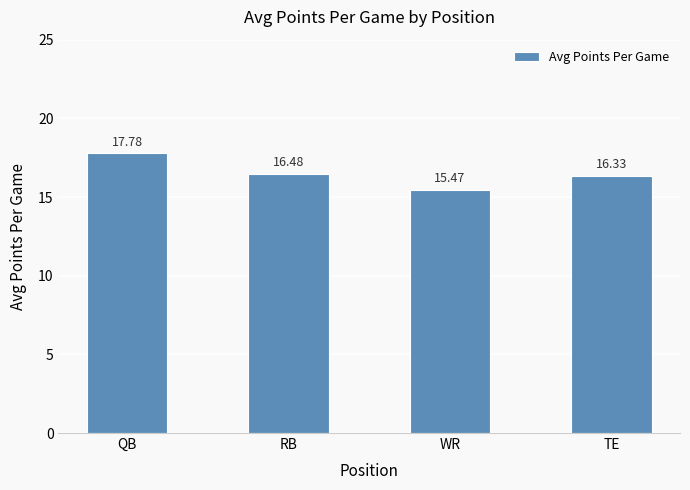

What is the difference between the maximum and minimum values?

2.3